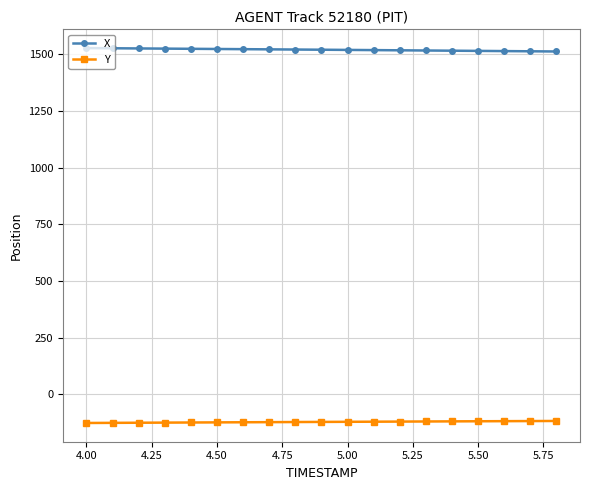

What is the average value of the X series?

1520.7